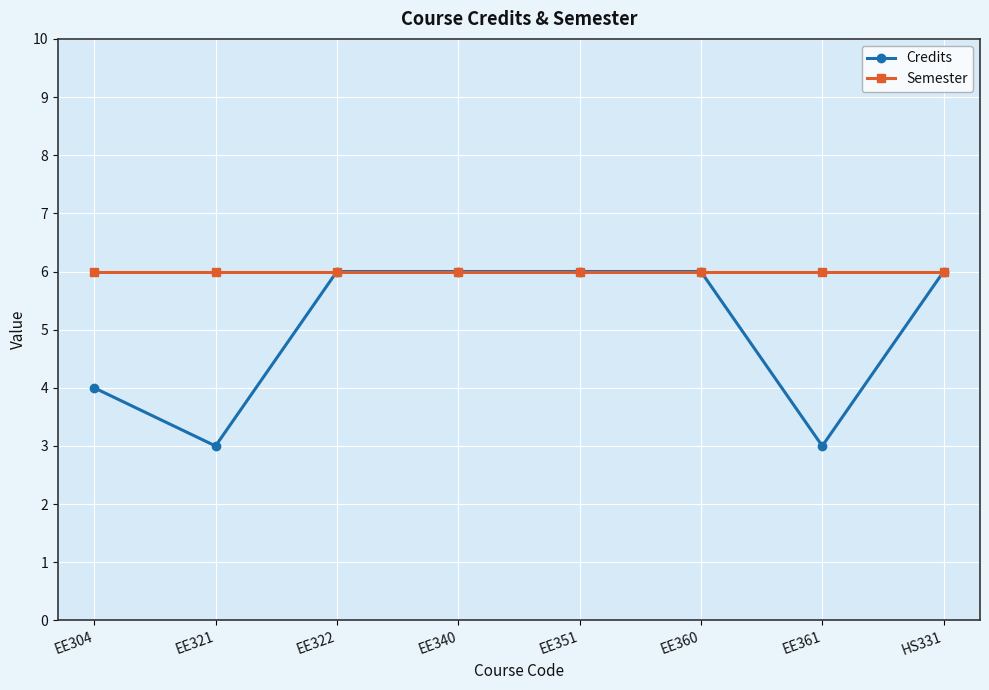

What is the difference between the second highest and second lowest values in the Credits series?

3